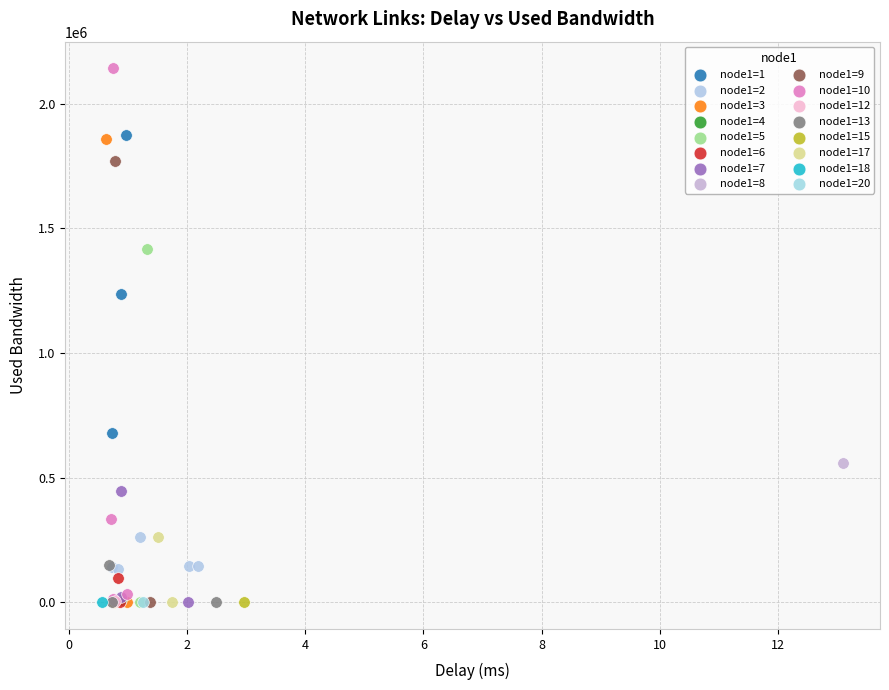

What are all the series names shown in the legend?

node1=1, node1=2, node1=3, node1=4, node1=5, node1=6, node1=7, node1=8, node1=9, node1=10, node1=12, node1=13, node1=15, node1=17, node1=18, node1=20